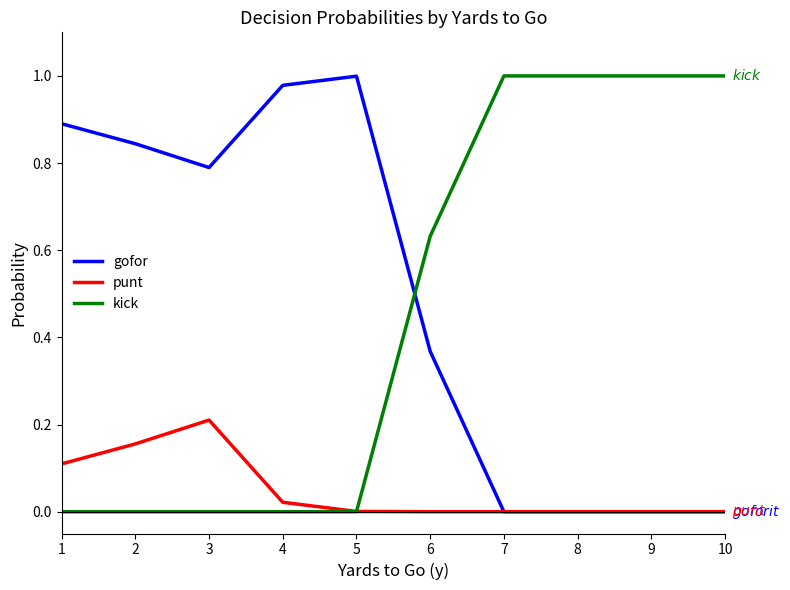

How many lines are shown in the chart?

3